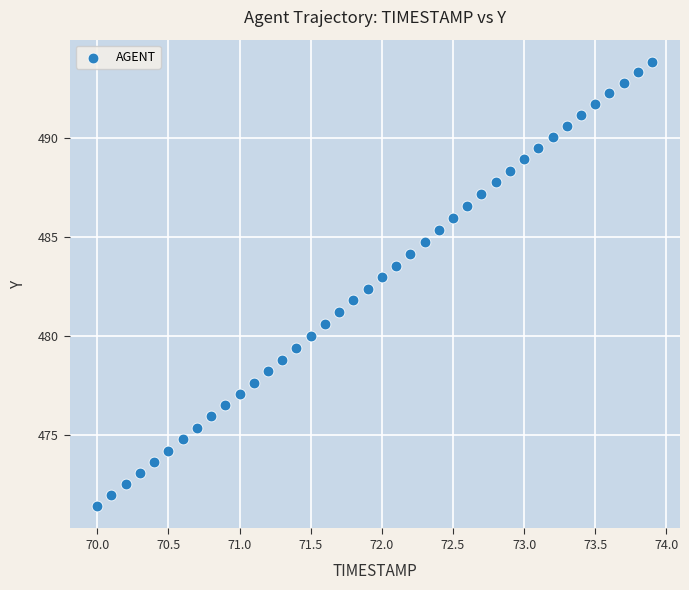

What is the range of Y values (max minus min)?

22.4